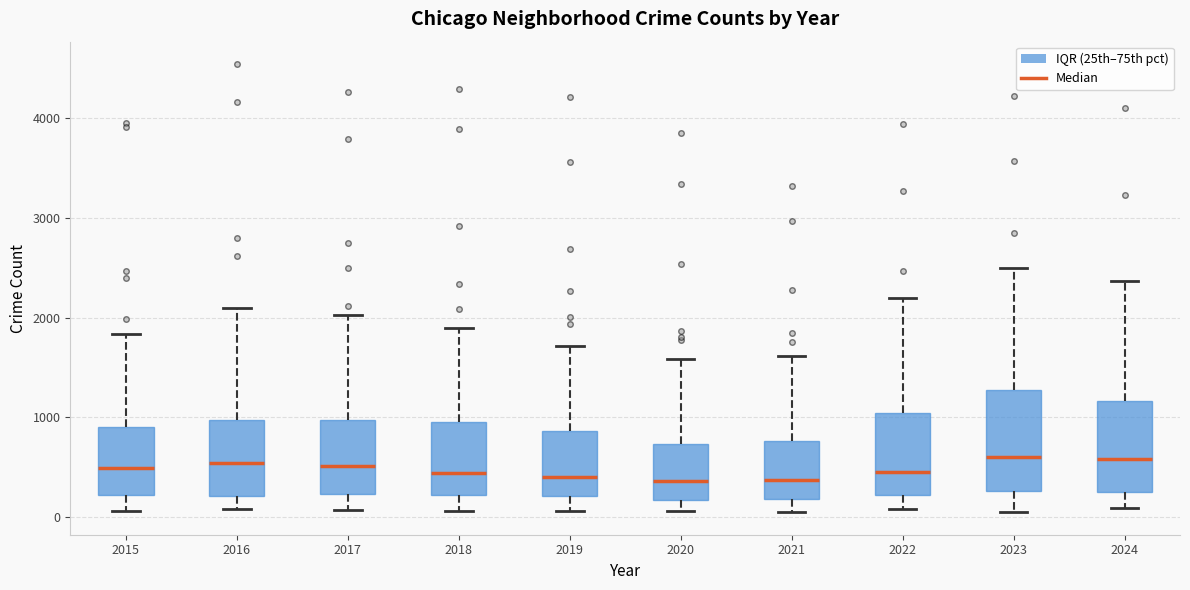

Reading left to right, transcribe this box plot: for each box, give where its median line is, the range the box spans, and where its two whiskers end, as read against the y-axis. The values are not printed on the chart, so give them approximately, as read against the axis.

2015: median 500, box 200 to 900, whiskers 100 to 1800
2016: median 500, box 200 to 1000, whiskers 100 to 2100
2017: median 500, box 200 to 1000, whiskers 100 to 2000
2018: median 400, box 200 to 1000, whiskers 100 to 1900
2019: median 400, box 200 to 900, whiskers 100 to 1700
2020: median 400, box 200 to 700, whiskers 100 to 1600
2021: median 400, box 200 to 800, whiskers 0 to 1600
2022: median 400, box 200 to 1000, whiskers 100 to 2200
2023: median 600, box 300 to 1300, whiskers 100 to 2500
2024: median 600, box 300 to 1200, whiskers 100 to 2400